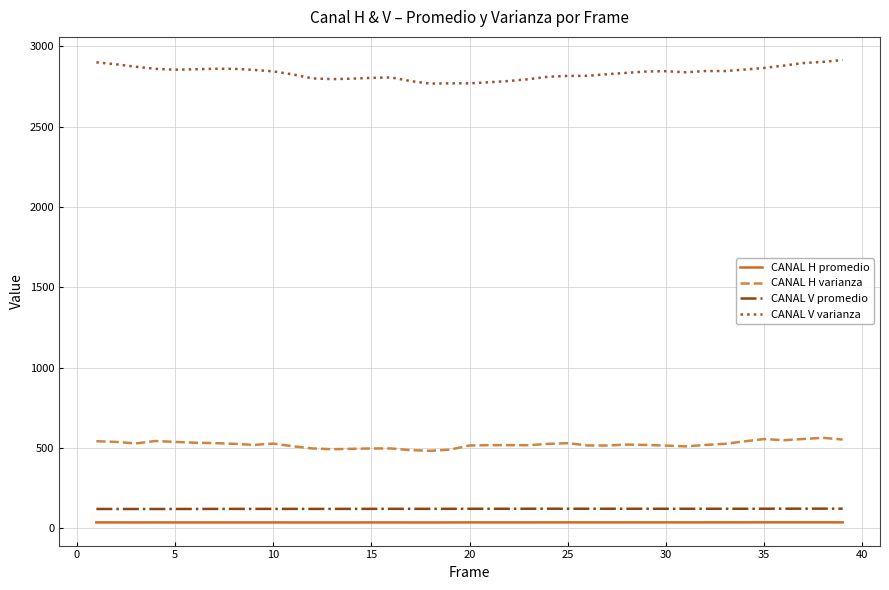

True or false: CANAL V promedio has more than 2 points higher than both neighbors.

True